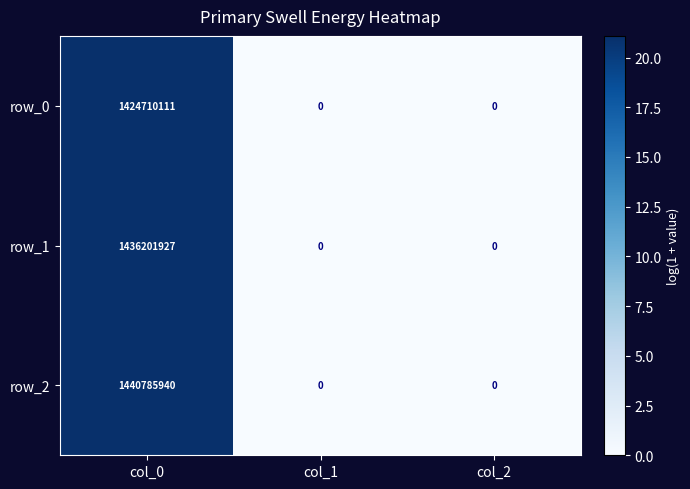

Rank the series by their maximum value, from highest to lowest.

row_2, row_1, row_0